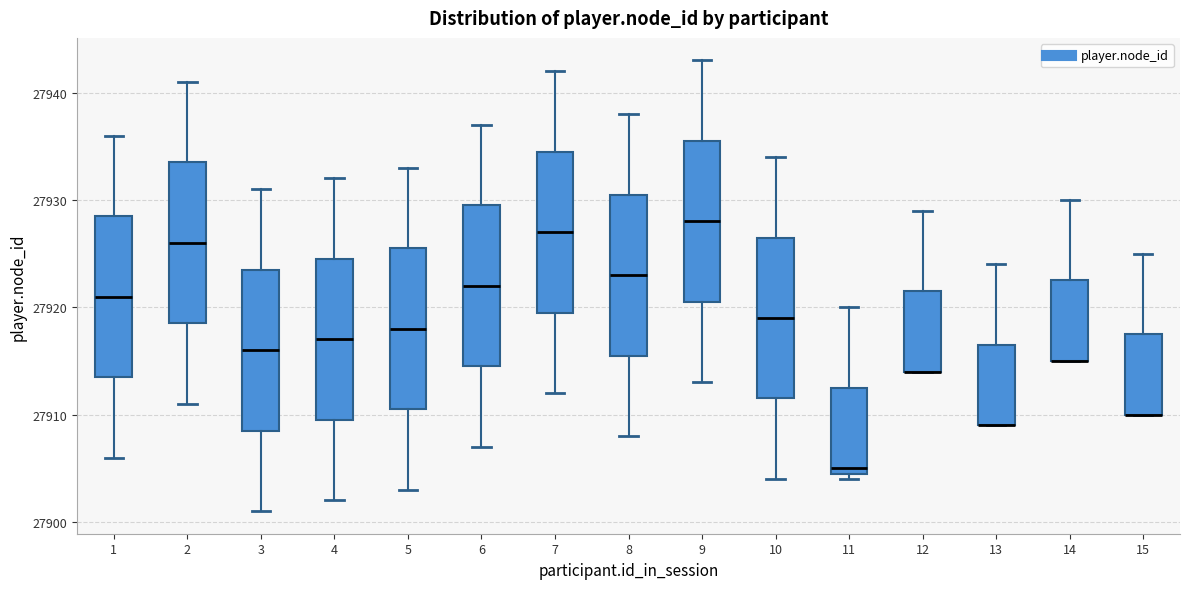

Reading left to right, transcribe this box plot: for each box, give where its median line is, the range the box spans, and where its two whiskers end, as read against the y-axis. The values are not printed on the chart, so give them approximately, as read against the axis.

1: median 27921, box 27914 to 27929, whiskers 27906 to 27936
2: median 27926, box 27919 to 27934, whiskers 27911 to 27941
3: median 27916, box 27909 to 27924, whiskers 27901 to 27931
4: median 27917, box 27910 to 27925, whiskers 27902 to 27932
5: median 27918, box 27911 to 27926, whiskers 27903 to 27933
6: median 27922, box 27915 to 27930, whiskers 27907 to 27937
7: median 27927, box 27920 to 27935, whiskers 27912 to 27942
8: median 27923, box 27916 to 27931, whiskers 27908 to 27938
9: median 27928, box 27921 to 27936, whiskers 27913 to 27943
10: median 27919, box 27912 to 27927, whiskers 27904 to 27934
11: median 27905 (just above the box's lower edge), box 27905 to 27913, whiskers 27904 to 27920
12: median 27914 (drawn on the box's lower edge), box 27914 to 27922, whiskers 27914 to 27929
13: median 27909 (drawn on the box's lower edge), box 27909 to 27917, whiskers 27909 to 27924
14: median 27915 (drawn on the box's lower edge), box 27915 to 27923, whiskers 27915 to 27930
15: median 27910 (drawn on the box's lower edge), box 27910 to 27918, whiskers 27910 to 27925